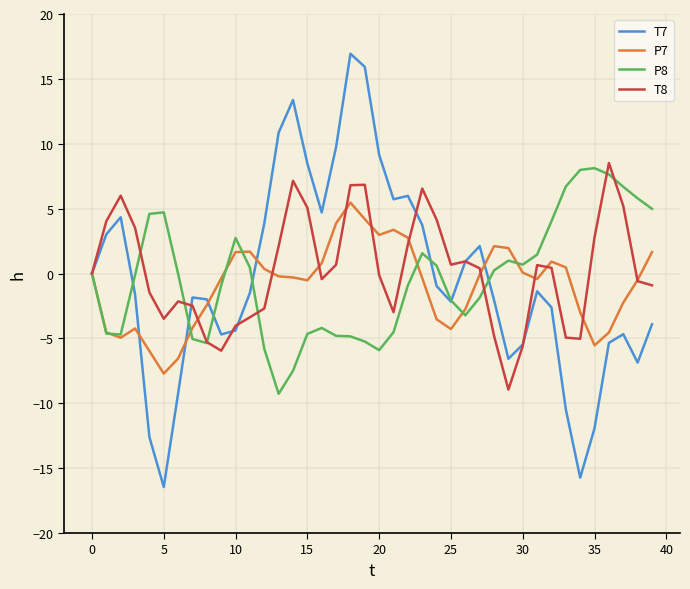

Which series has the largest range (max minus min)?

T7